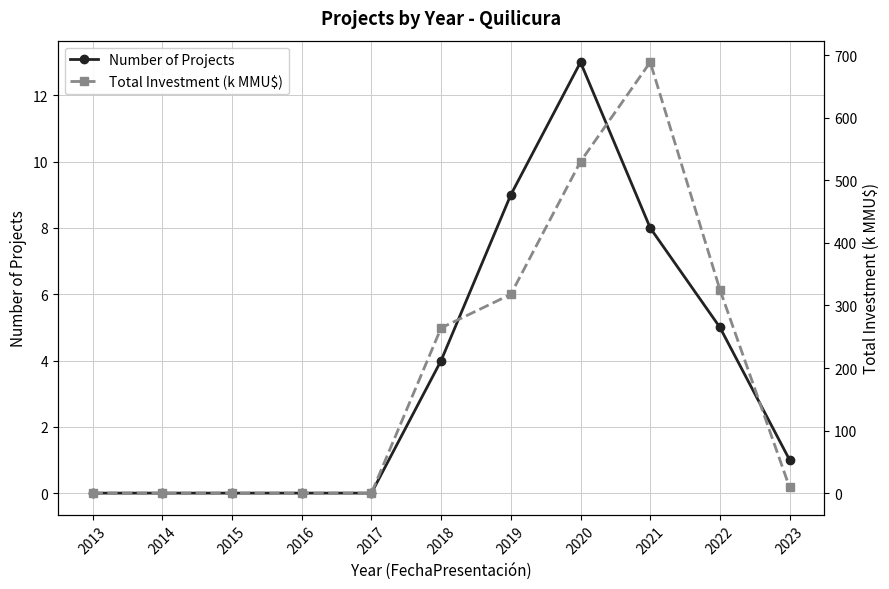

True or false: Total Investment (k MMU$) has more than 0 points higher than both neighbors.

True